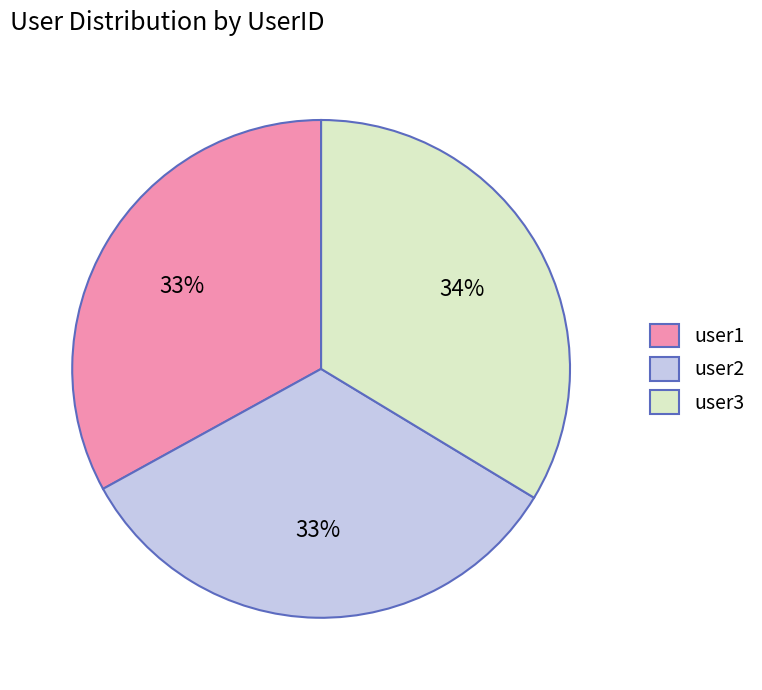

To the nearest percent, what is the average slice percentage?

33%